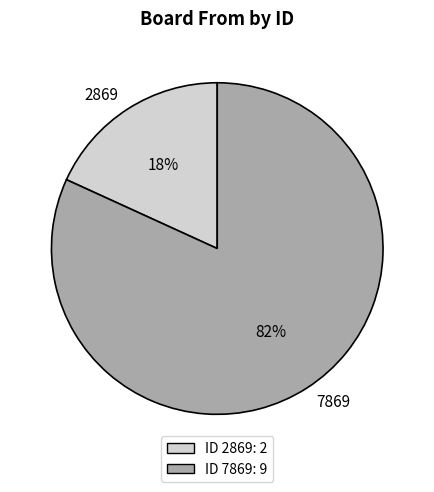

Is it true that 2869 is 31% of the pie?

False